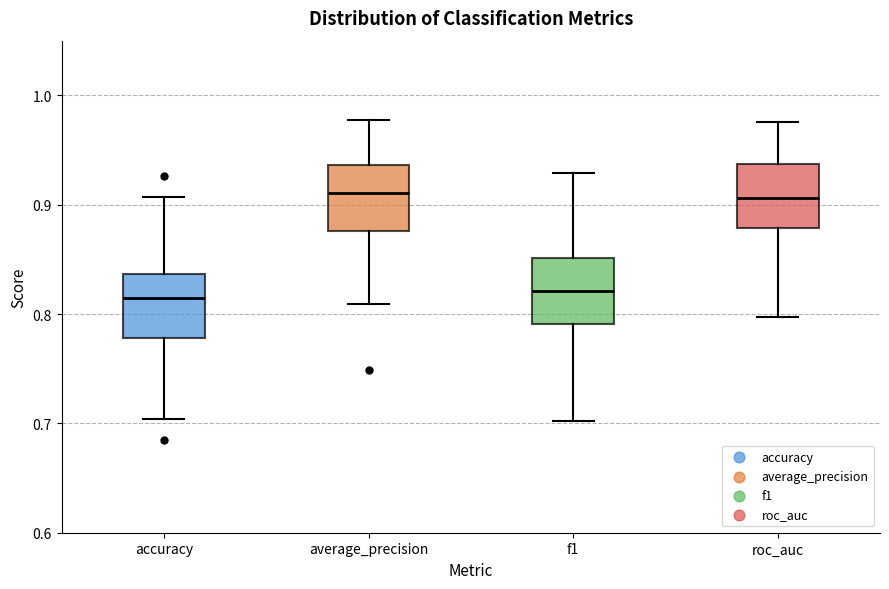

Where does the upper whisker of the box for f1 end on the y-axis? The values are not printed on the chart, so give them approximately, as read against the axis.

0.93